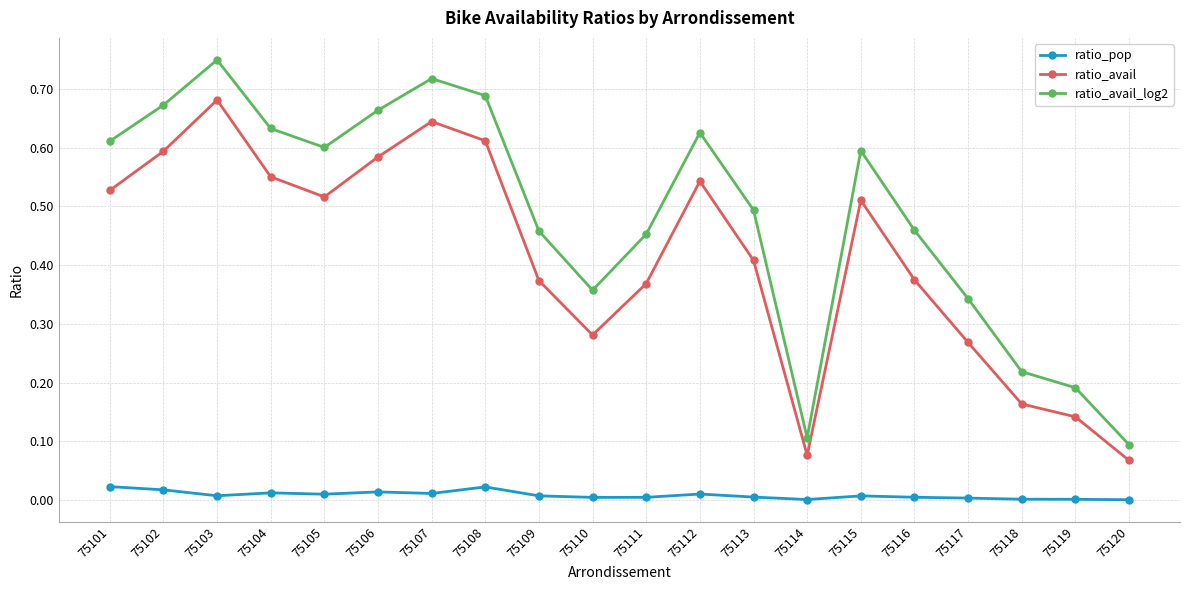

Which series has the largest range (max minus min)?

ratio_avail_log2